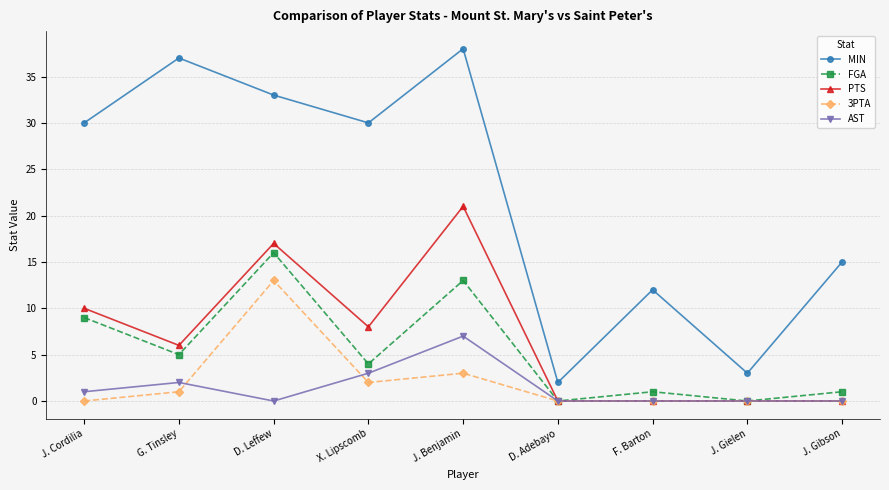

Reading left to right, list all the values displayed in this chart.

MIN: 30	37	33	30	38	2	12	3	15
FGA: 9	5	16	4	13	0	1	0	1
PTS: 10	6	17	8	21	0	0	0	0
3PTA: 0	1	13	2	3	0	0	0	0
AST: 1	2	0	3	7	0	0	0	0